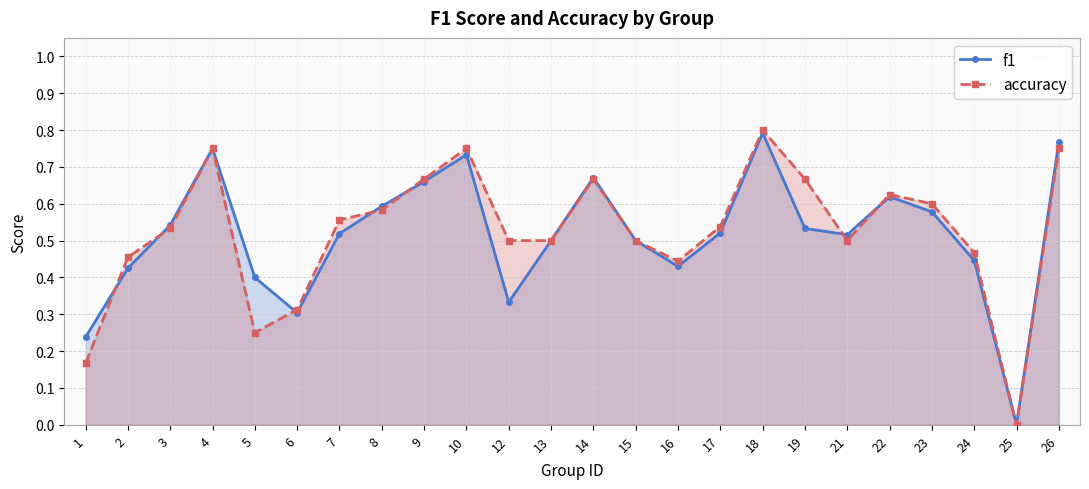

What value does the f1 series have at 24?

0.4